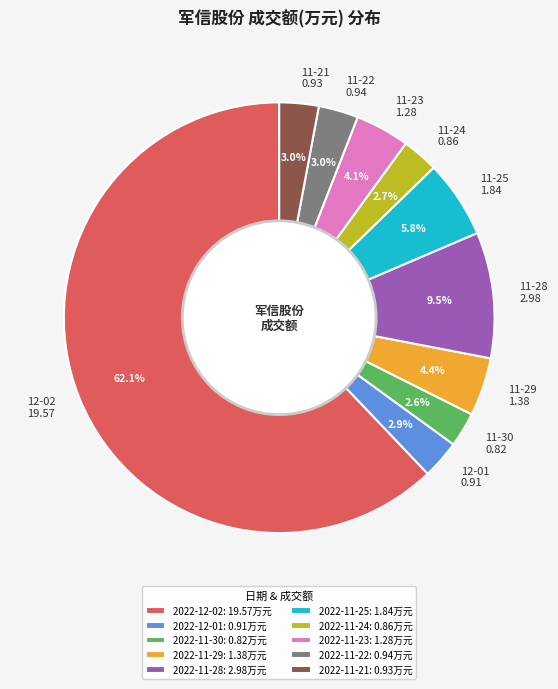

What is the largest slice in the pie chart?

2022-12-02